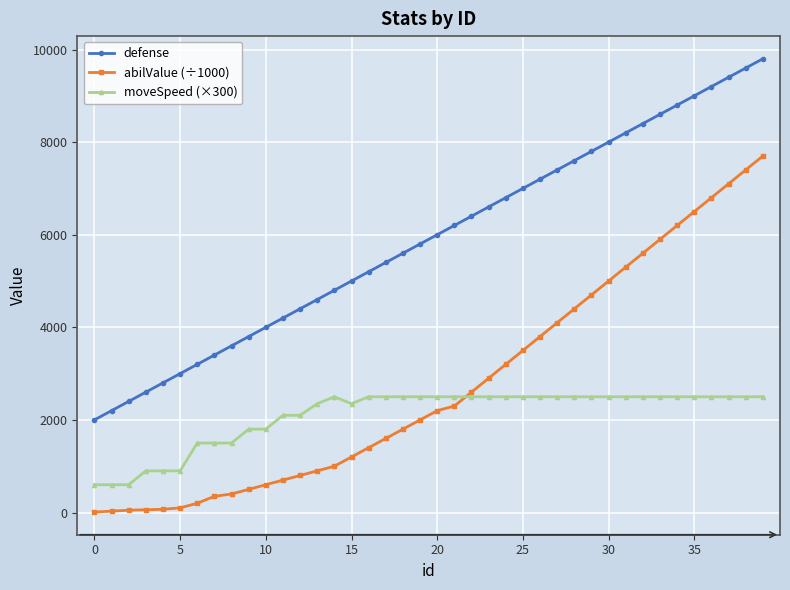

Does the chart display data point markers on the line(s)?

Yes